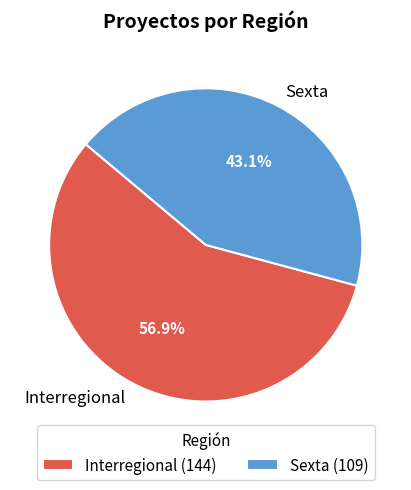

Between Interregional and Sexta, which is larger?

Interregional